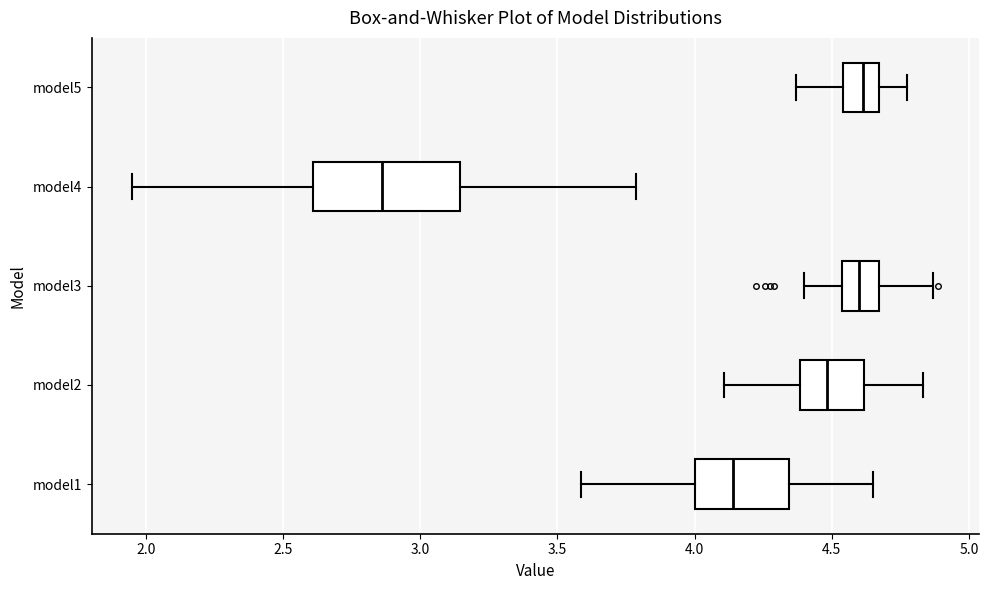

Reading bottom to top, read every box against the x-axis: the position of its median line, the range the box covers, and the ends of its whiskers. The values are not printed on the chart, so give them approximately, as read against the axis.

model1: median 4.15, box 4.00 to 4.35, whiskers 3.60 to 4.65
model2: median 4.50, box 4.40 to 4.60, whiskers 4.10 to 4.85
model3: median 4.60, box 4.55 to 4.65, whiskers 4.40 to 4.85
model4: median 2.85, box 2.60 to 3.15, whiskers 1.95 to 3.80
model5: median 4.60, box 4.55 to 4.65, whiskers 4.35 to 4.75